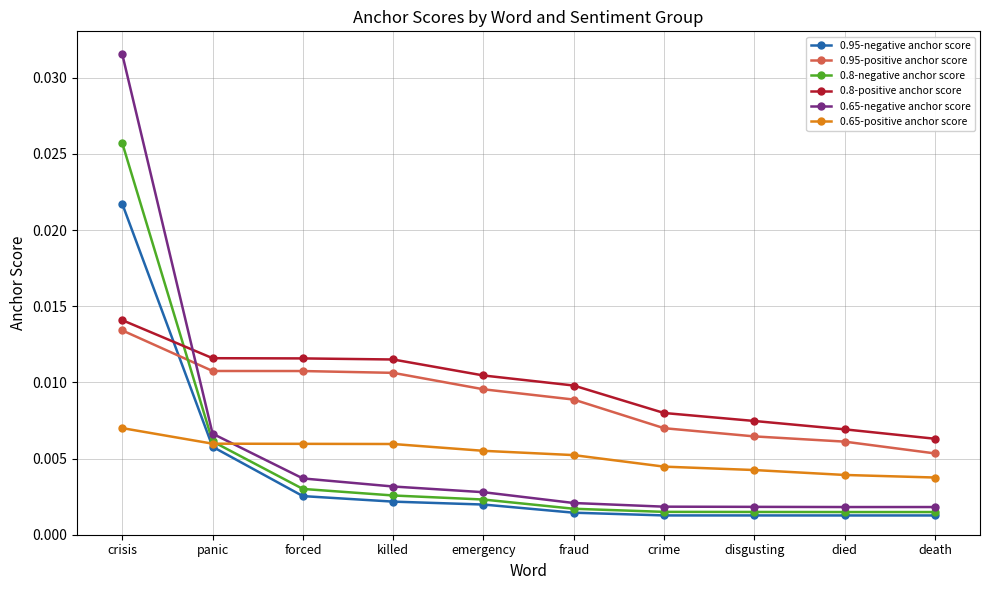

Which label corresponds to the largest value in the chart?

crisis